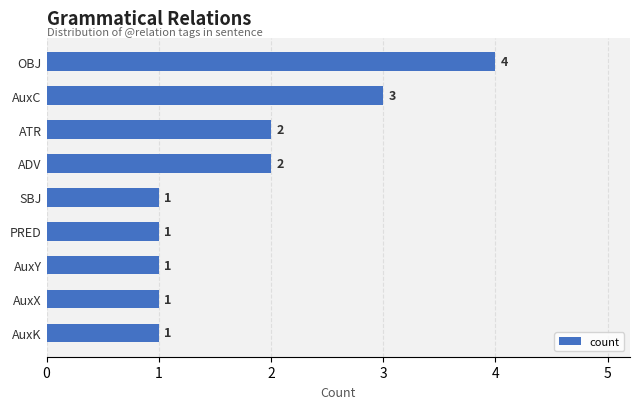

What is the greatest value displayed?

4